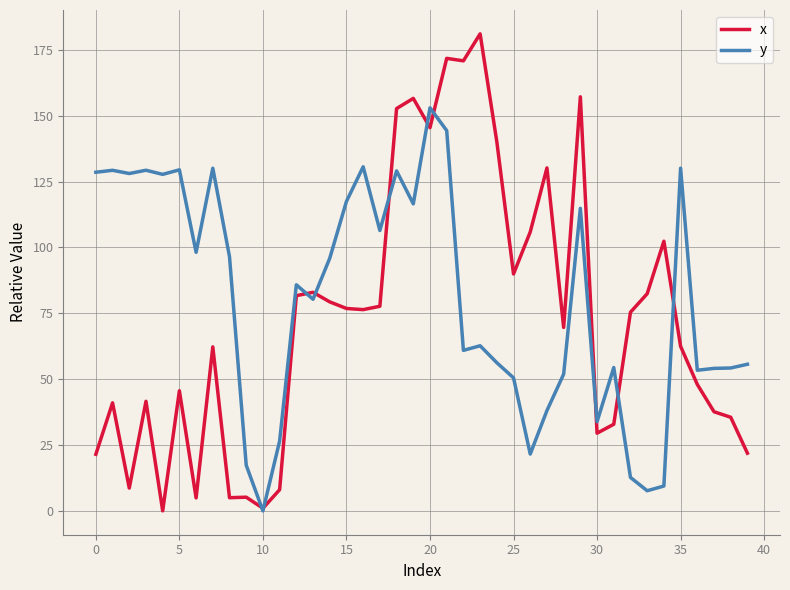

Which series has the largest range (max minus min)?

x